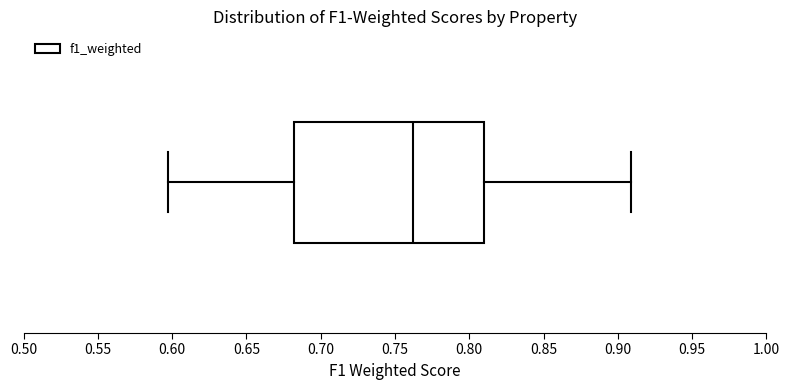

Read this box plot against the x-axis: the position of the median line, the range covered by the box, and the ends of both whiskers. The values are not printed on the chart, so give them approximately, as read against the axis.

median 0.760, box 0.680 to 0.810, whiskers 0.595 to 0.910